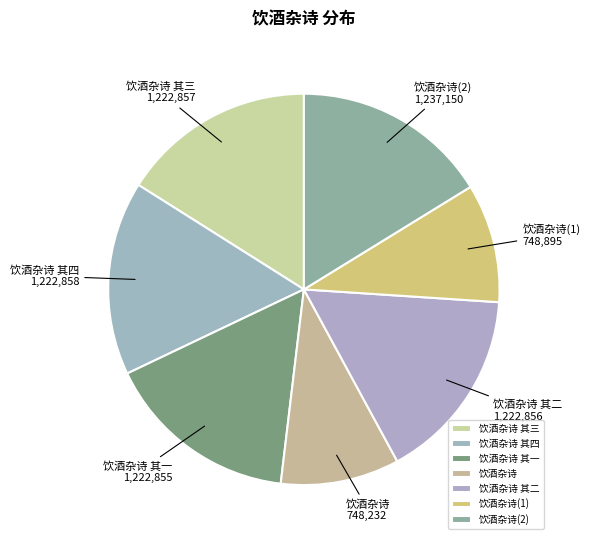

Is it true that 饮酒杂诗 其三 is 16% of the pie?

True